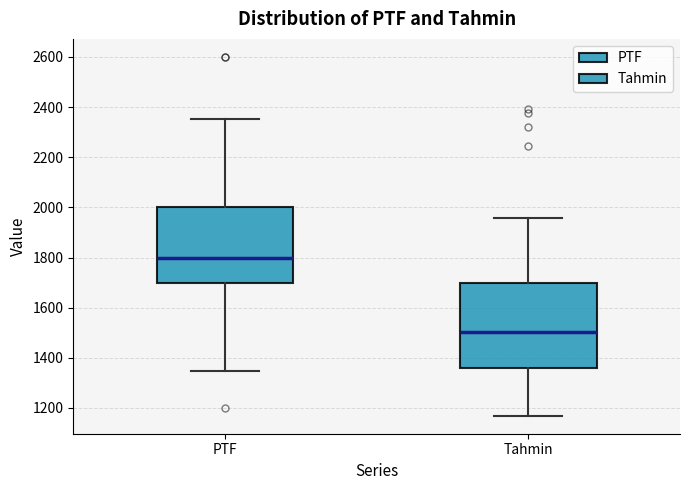

Comparing the boxes themselves (not the whiskers), which one is the tallest?

Tahmin